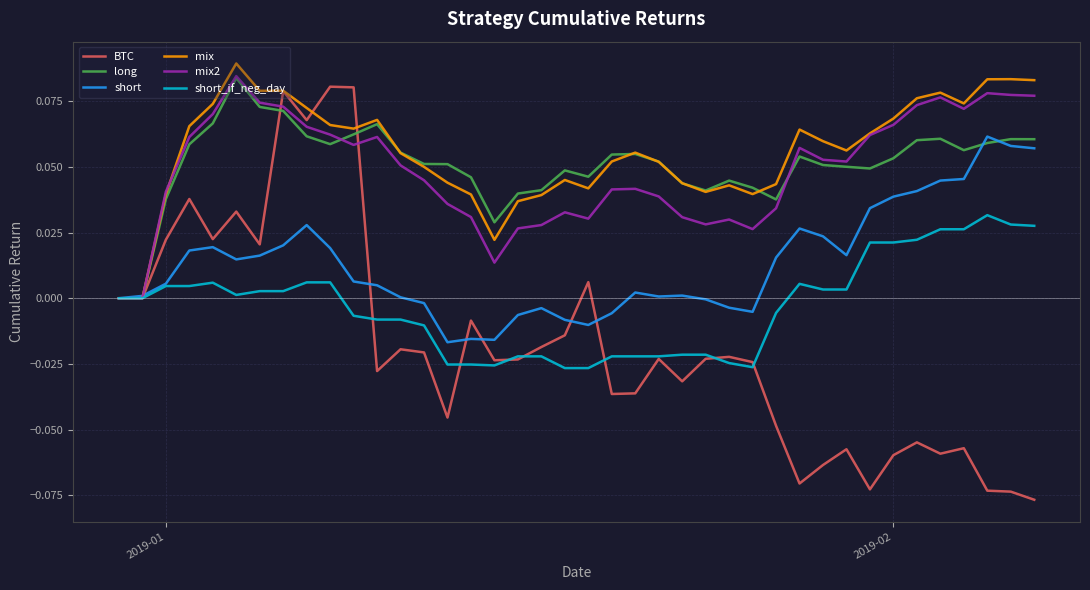

Which series has the largest range (max minus min)?

BTC